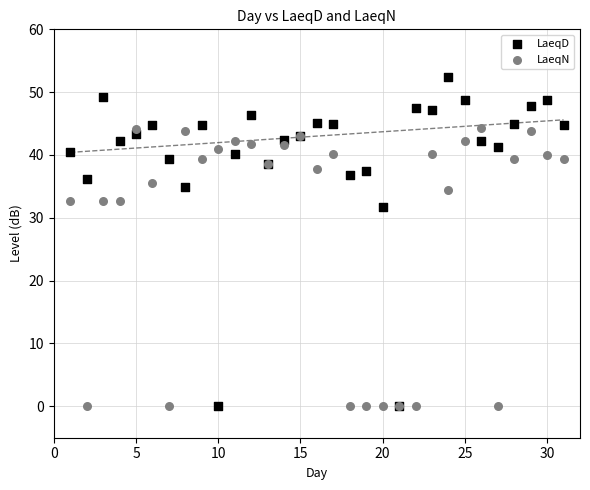

Which series reaches the maximum Y coordinate?

LaeqD